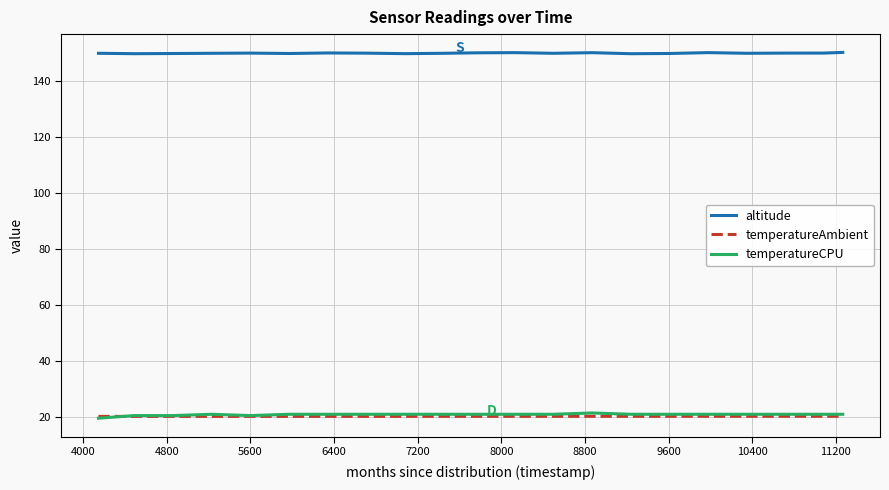

What is the average value of the temperatureCPU series?

20.9